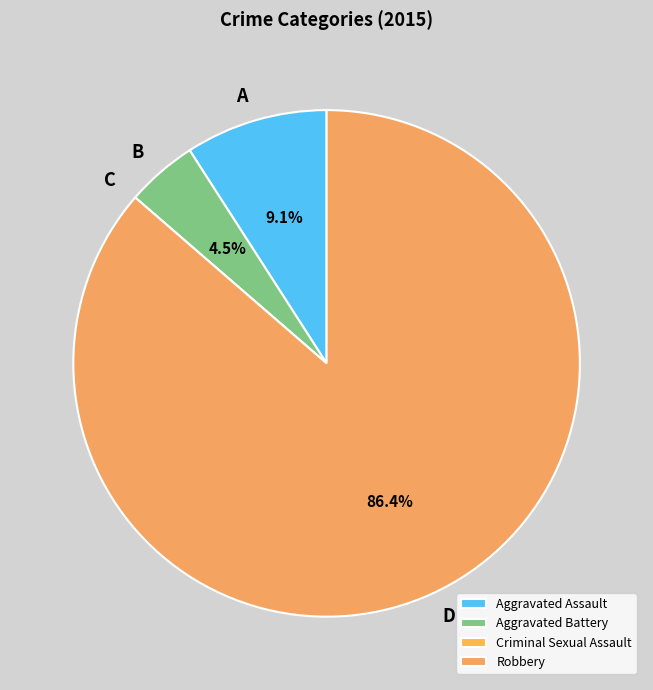

How much of the chart is everything except Robbery?

13.6%